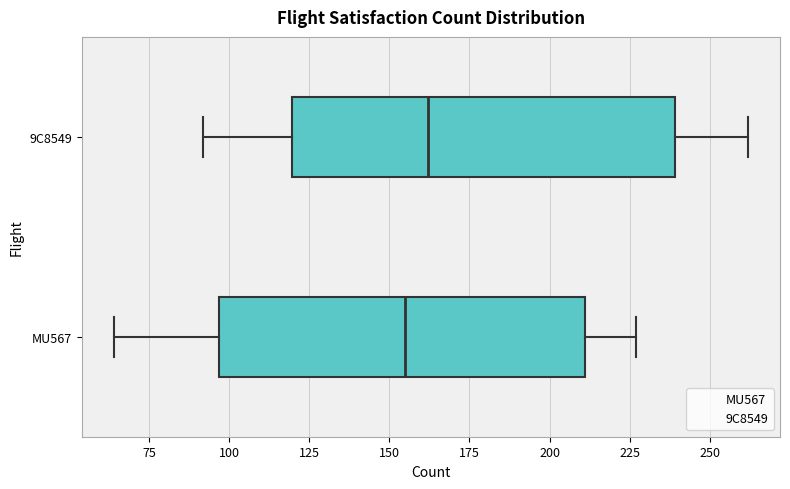

Where is the right edge of the box for 9C8549 on the x-axis? The values are not printed on the chart, so give them approximately, as read against the axis.

240